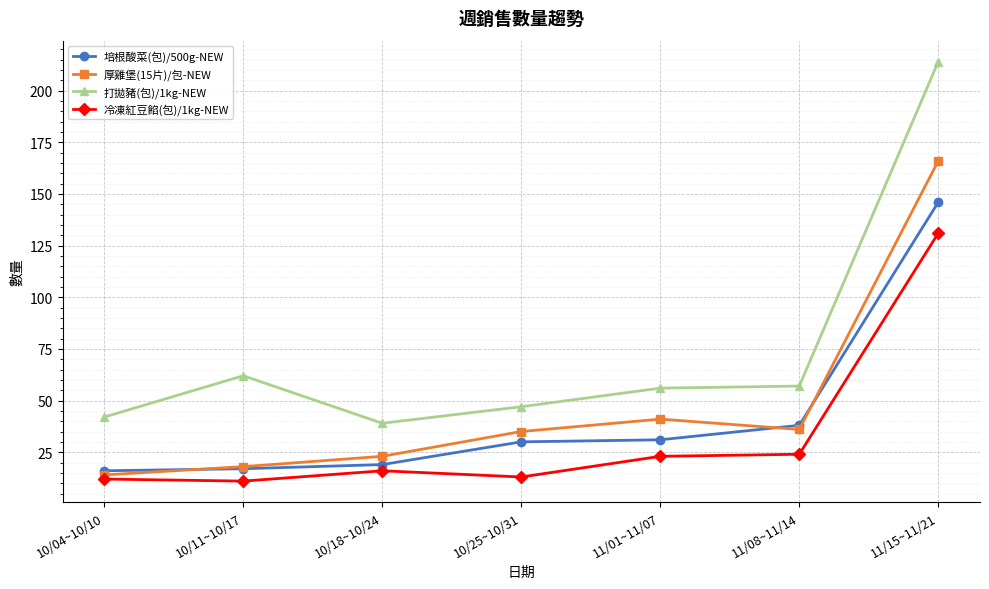

True or false: 打拋豬(包)/1kg-NEW and 冷凍紅豆餡(包)/1kg-NEW cross at least once.

False